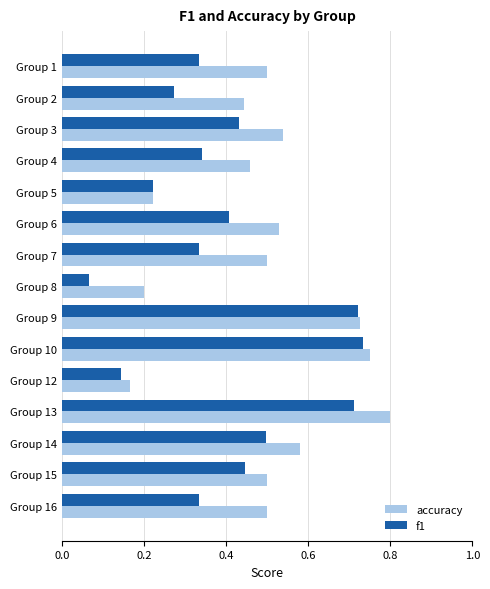

Which series has the largest total across all categories?

accuracy